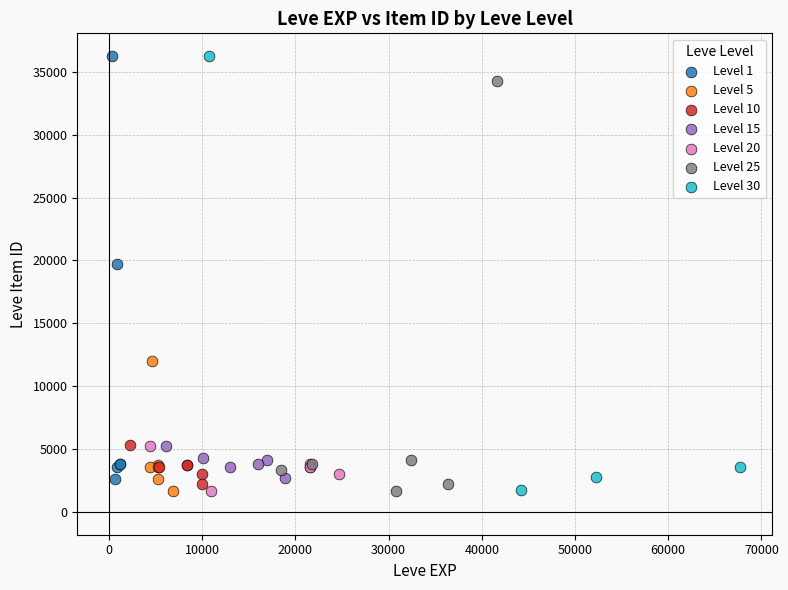

What are all the series names shown in the legend?

Level 1, Level 5, Level 10, Level 15, Level 20, Level 25, Level 30